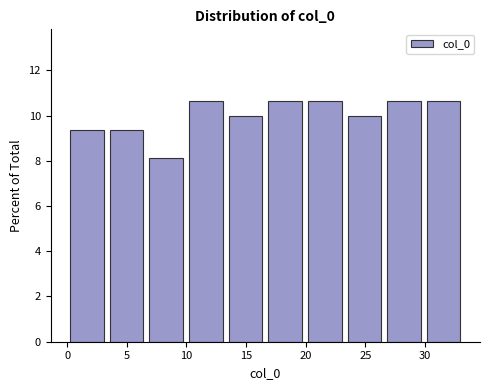

Reading left to right, list every bar in this chart as the range it spans on the x-axis followed by its height. Neither the bar edges nor the heights are printed on the chart, so give them approximately, as read against the axes.

0.0 to 3.5: 9.4
3.5 to 6.5: 9.4
6.5 to 10.0: 8.2
10.0 to 13.5: 10.6
13.5 to 16.5: 10.0
16.5 to 20.0: 10.6
20.0 to 23.5: 10.6
23.5 to 26.5: 10.0
26.5 to 30.0: 10.6
30.0 to 33.0: 10.6